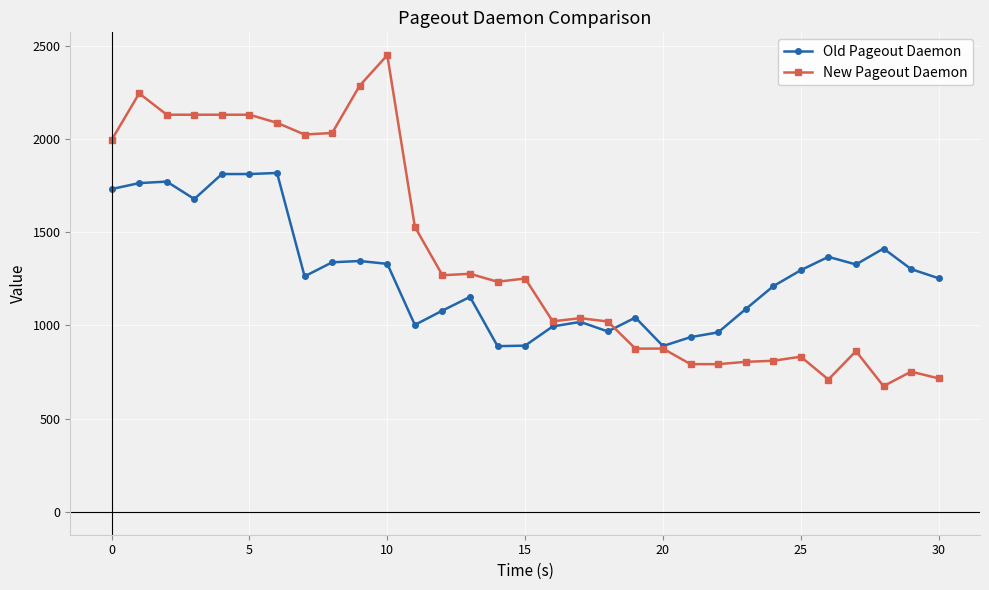

Which series has the largest total across all categories?

New Pageout Daemon